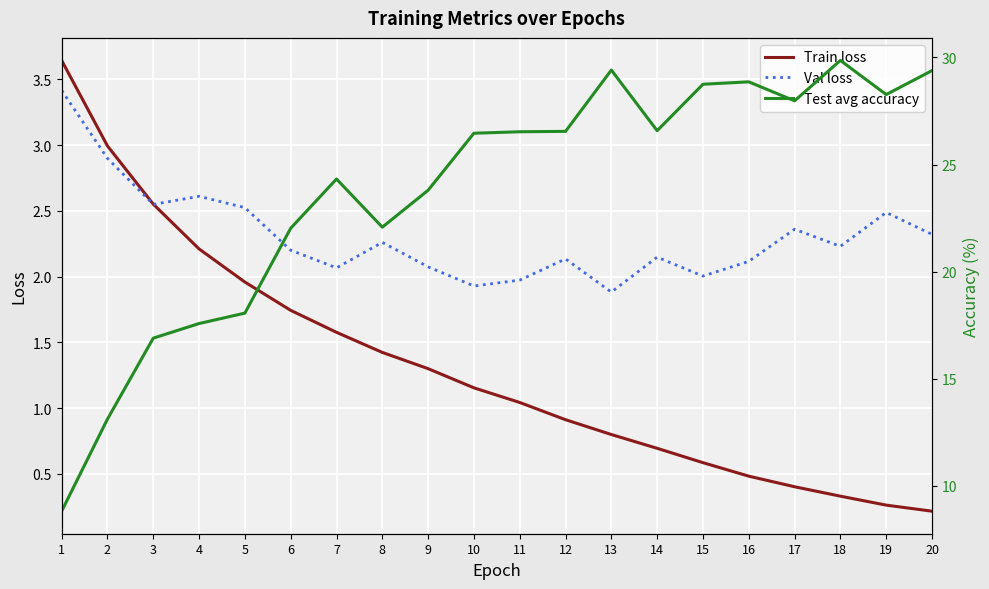

At how many categories does at least one series exceed 10?

19